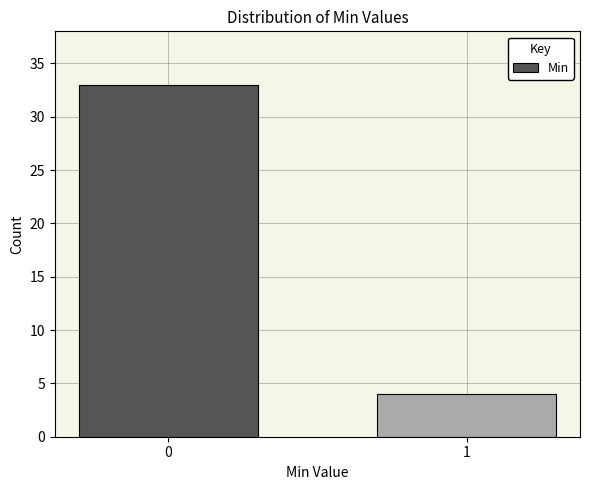

Reading left to right, what are all the values shown in this chart?

33	4